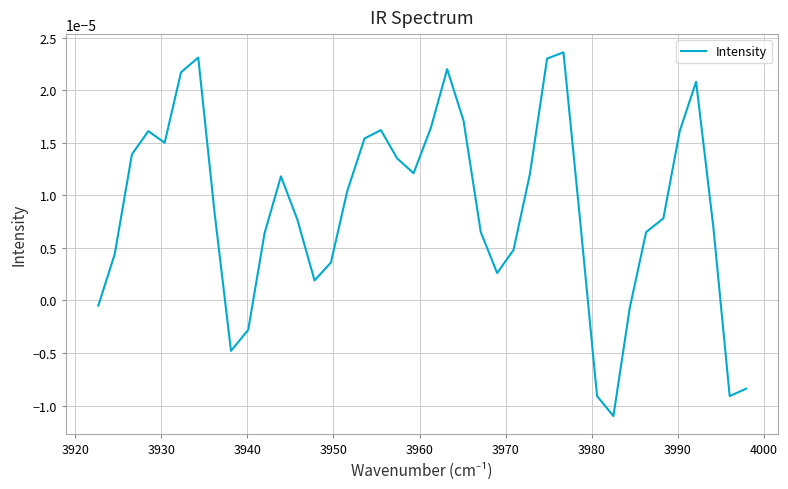

How many lines are shown in the chart?

1